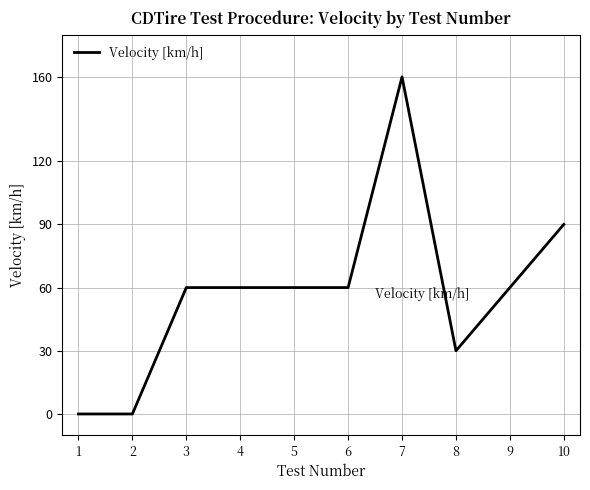

Count the number of categories in the chart.

10